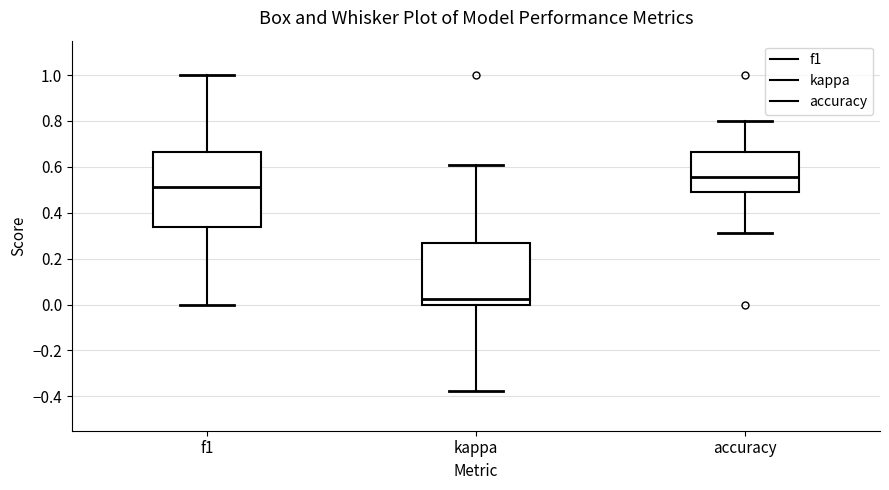

Where does the upper whisker of the box for kappa end on the y-axis? The values are not printed on the chart, so give them approximately, as read against the axis.

0.60